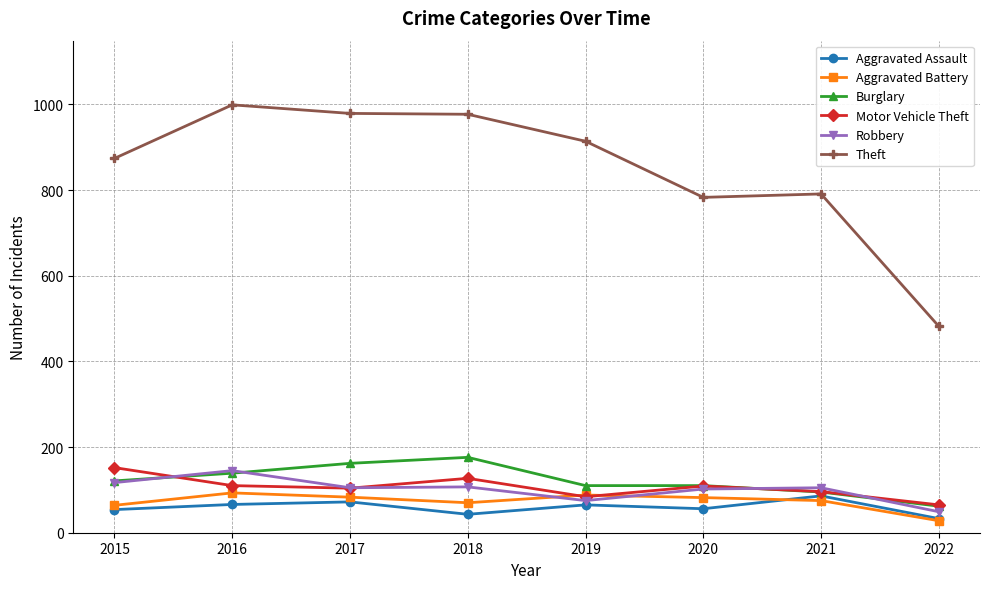

What is the highest value of the Aggravated Battery series?

93